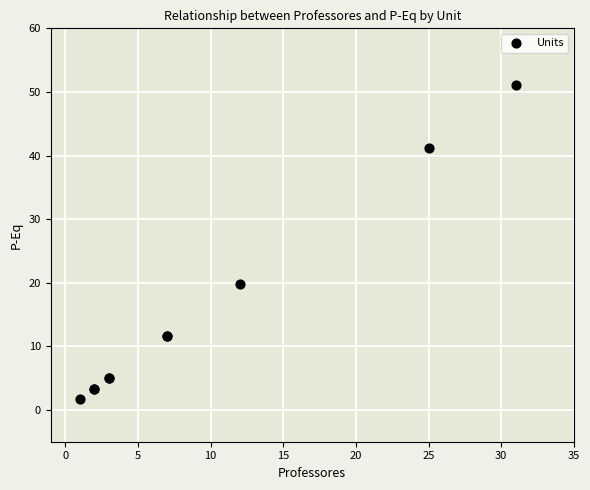

What Y value in the scatter plot is closest to 26?

19.8